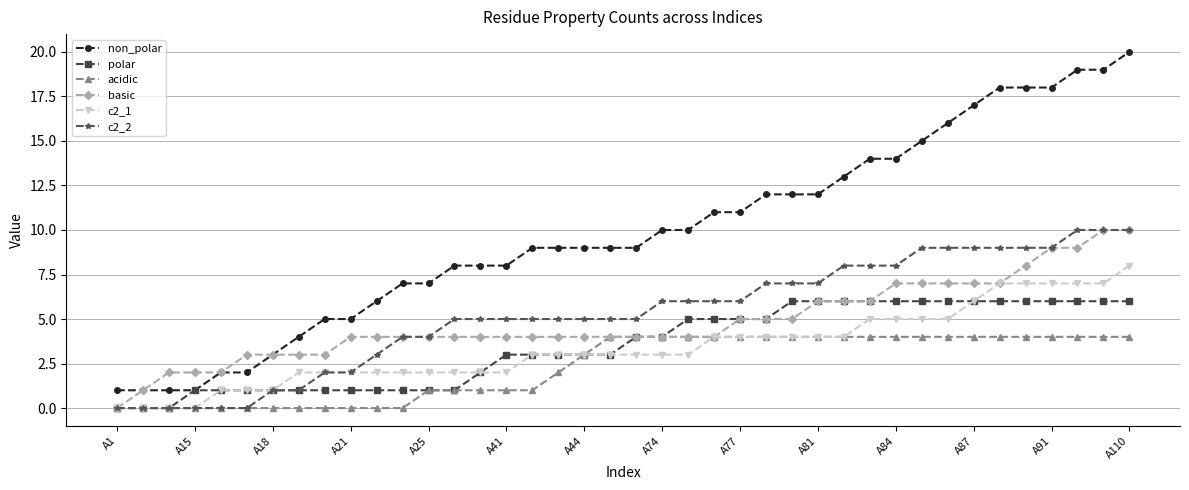

What is the highest value of the basic series?

10